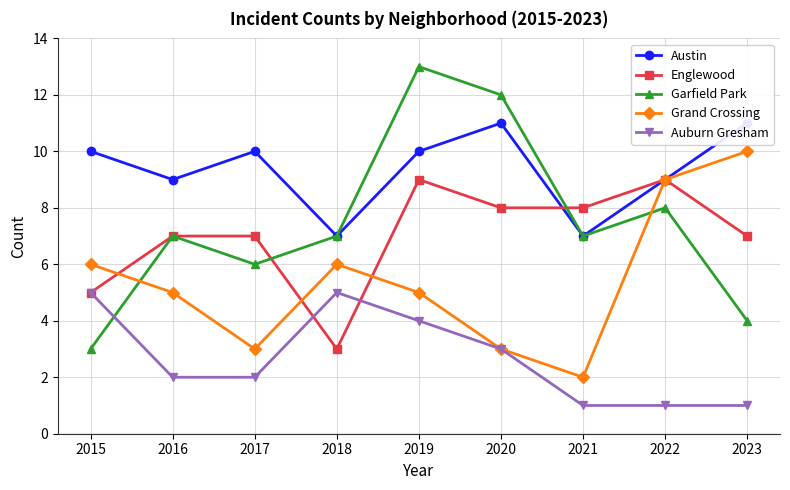

Which series changed the most between 2015 and 2023?

Grand Crossing